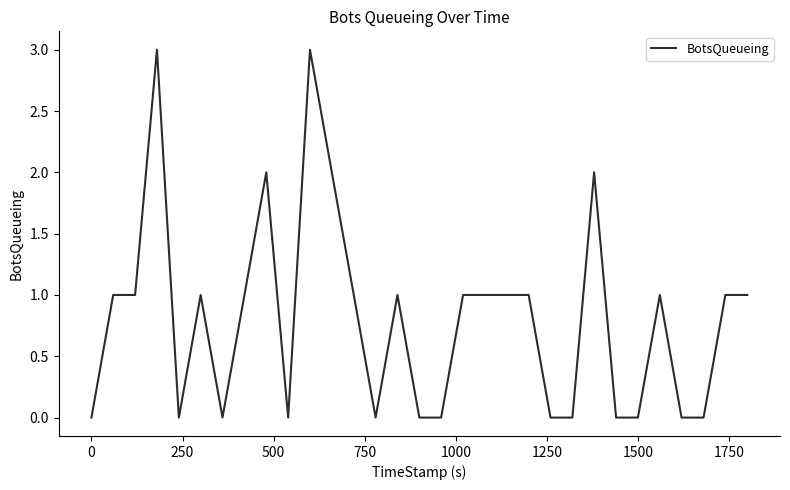

What is the difference between the maximum and minimum values?

3